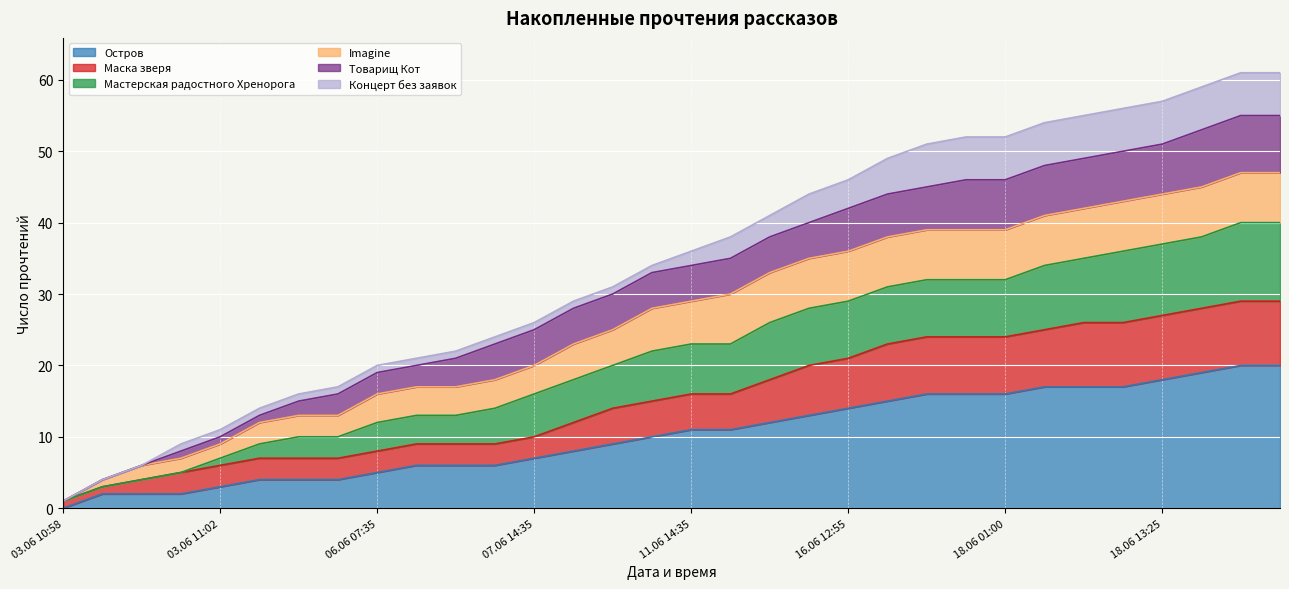

Which category has the lowest value in the Остров series?

03.06 10:58